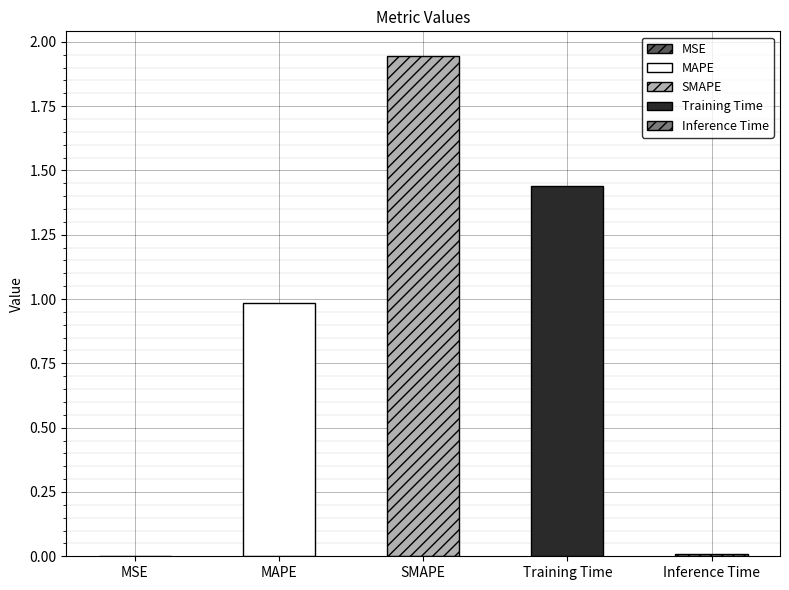

What is the difference between the maximum and minimum values?

1.9